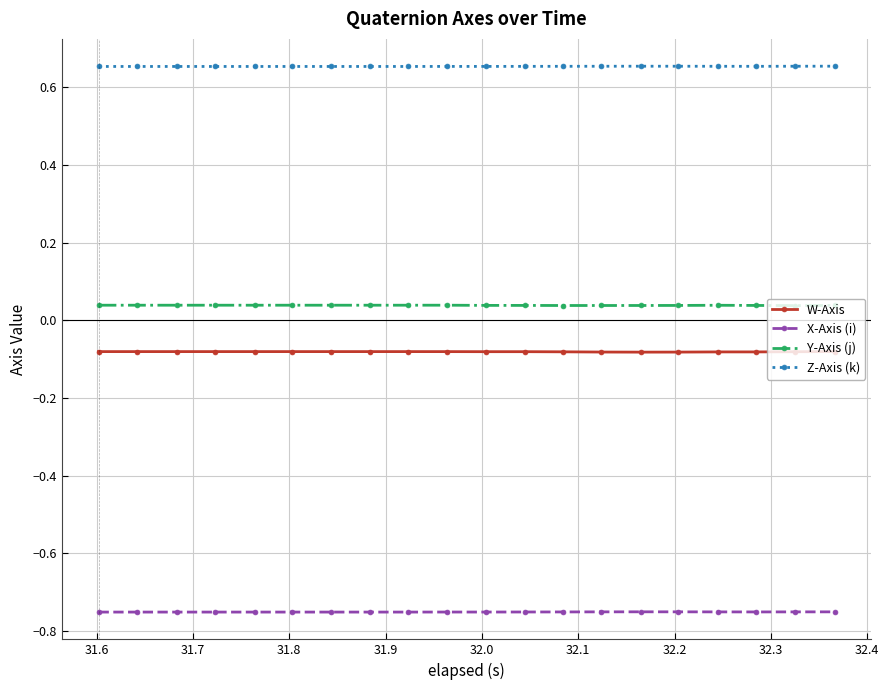

True or false: Z-Axis (k) and Y-Axis (j) cross at least once.

False